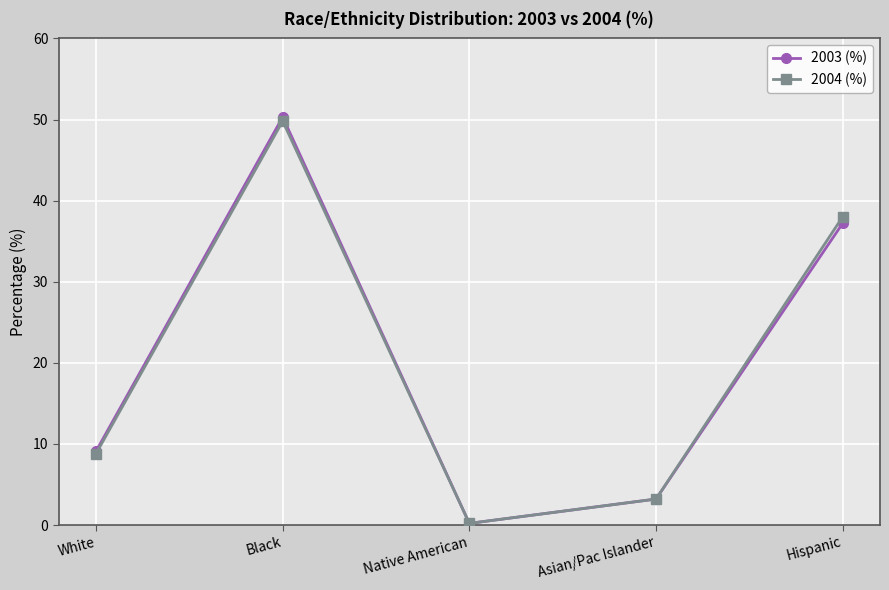

Reading right to left, list all the values displayed in this chart.

2003 (%): 37.2	3.2	0.2	50.3	9.1
2004 (%): 38.0	3.2	0.2	49.8	8.8